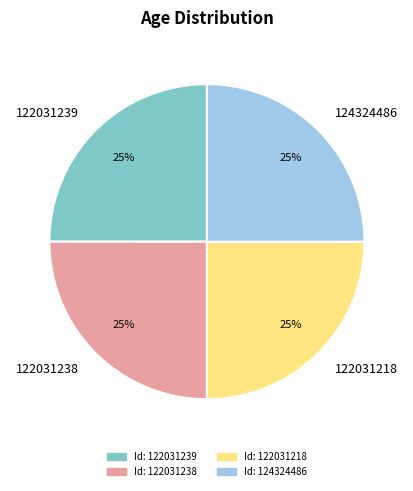

How many segments does this pie chart have?

4